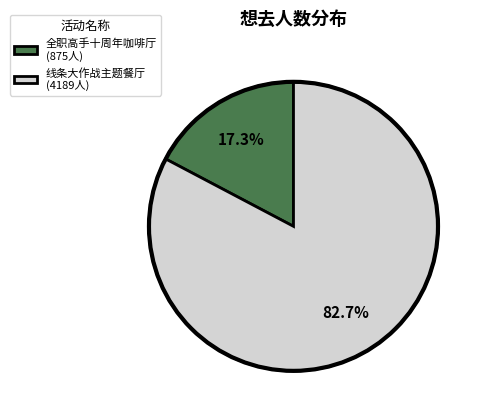

Which slice is the smallest?

全职高手十周年咖啡厅 (875人)